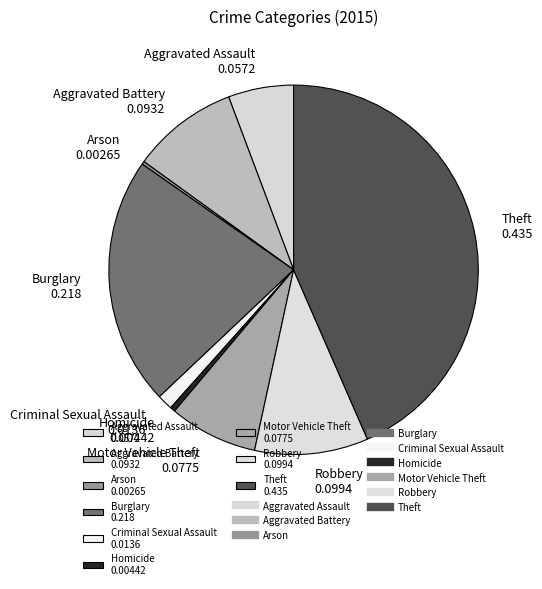

What is the largest slice in the pie chart?

Theft